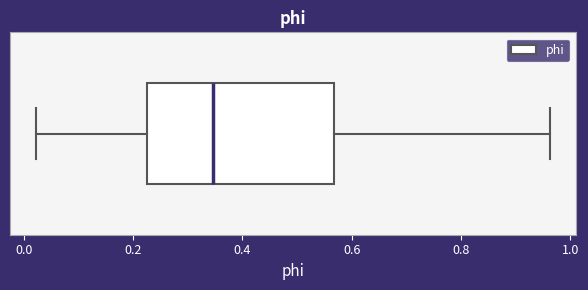

Where is the right edge of the box on the x-axis? The values are not printed on the chart, so give them approximately, as read against the axis.

0.56